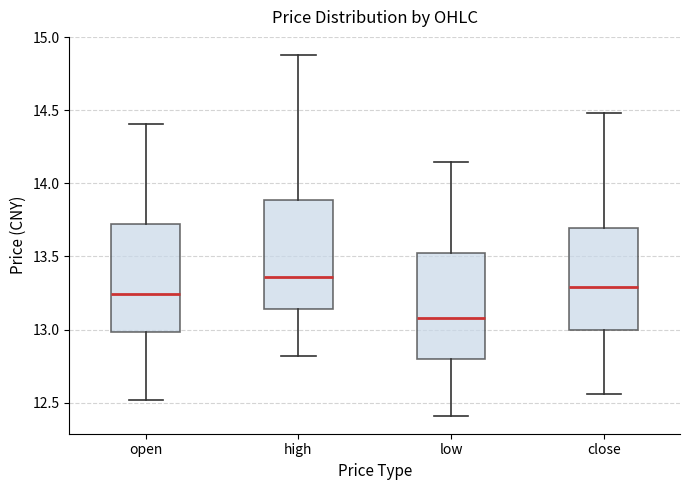

Reading left to right, transcribe this box plot: for each box, give where its median line is, the range the box spans, and where its two whiskers end, as read against the y-axis. The values are not printed on the chart, so give them approximately, as read against the axis.

open: median 13.25, box 13.00 to 13.70, whiskers 12.50 to 14.40
high: median 13.35, box 13.15 to 13.90, whiskers 12.80 to 14.90
low: median 13.10, box 12.80 to 13.55, whiskers 12.40 to 14.15
close: median 13.30, box 13.00 to 13.70, whiskers 12.55 to 14.50